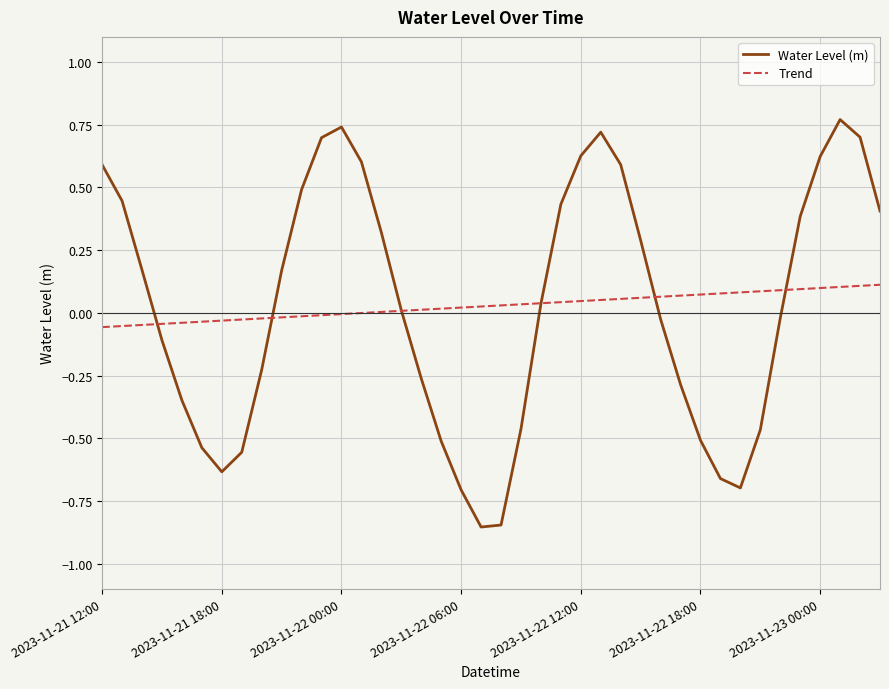

How many series are shown in this chart?

2